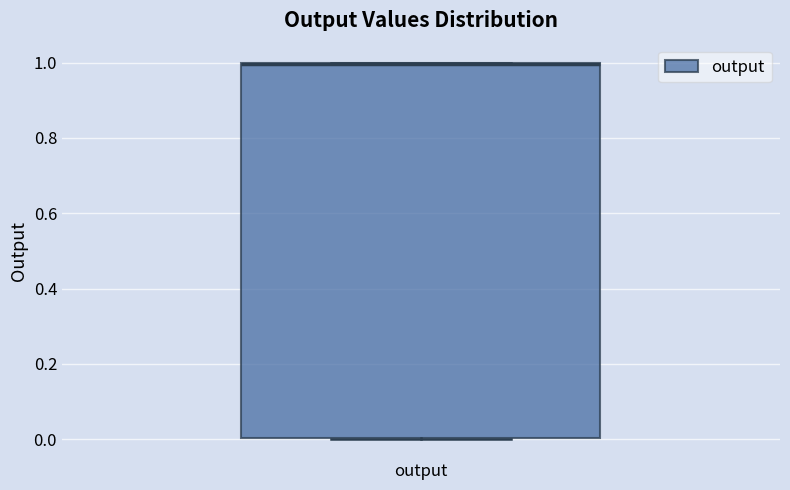

Read this box plot against the y-axis: the position of the median line, the range covered by the box, and the ends of both whiskers. The values are not printed on the chart, so give them approximately, as read against the axis.

median 1, box 0 to 1, whiskers 0 to 1